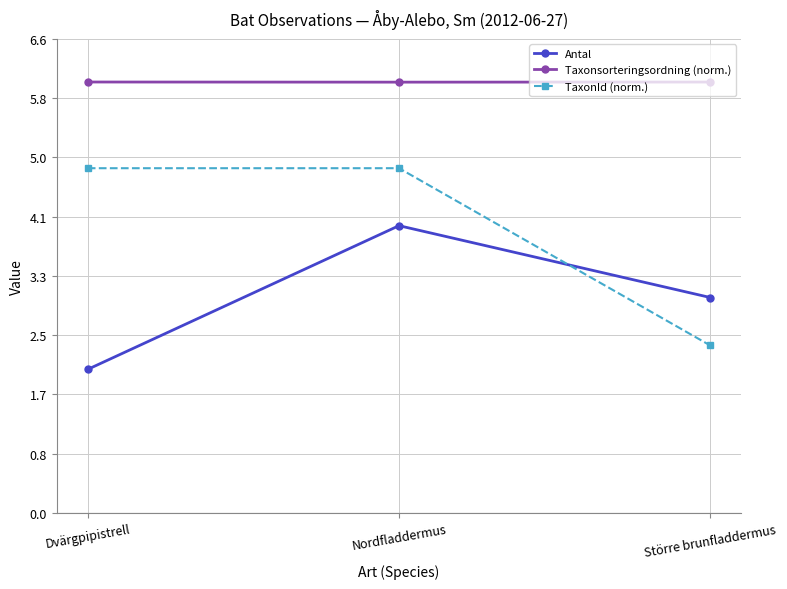

What is the label of the 1st point from the right?

Större brunfladdermus